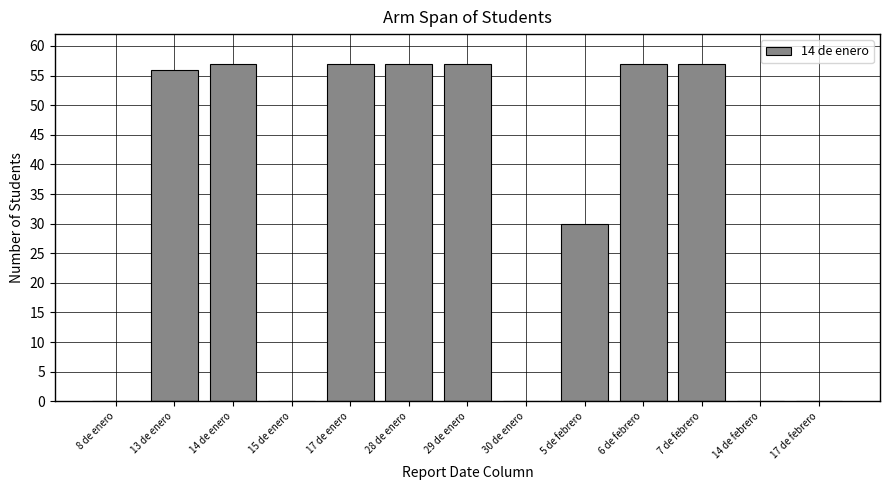

Reading right to left, transcribe all the data shown in this chart.

17 de febrero=0	14 de febrero=0	7 de febrero=57	6 de febrero=57	5 de febrero=30	30 de enero=0	29 de enero=57	28 de enero=57	17 de enero=57	15 de enero=0	14 de enero=57	13 de enero=56	8 de enero=0